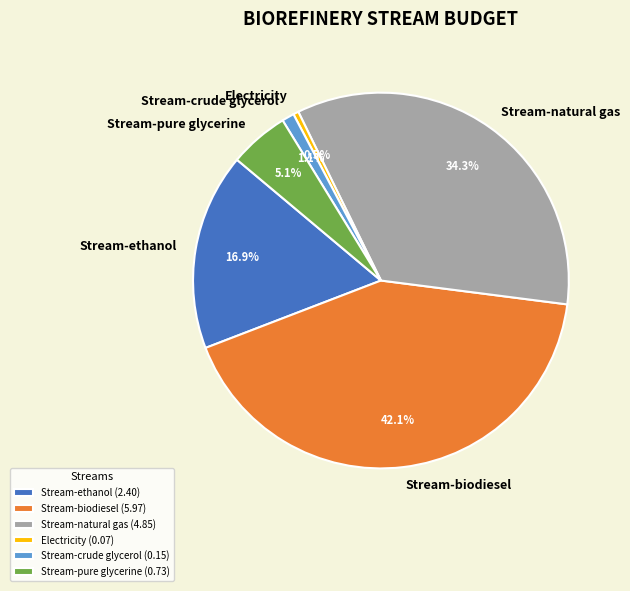

Does Electricity account for over 50% of the chart?

No